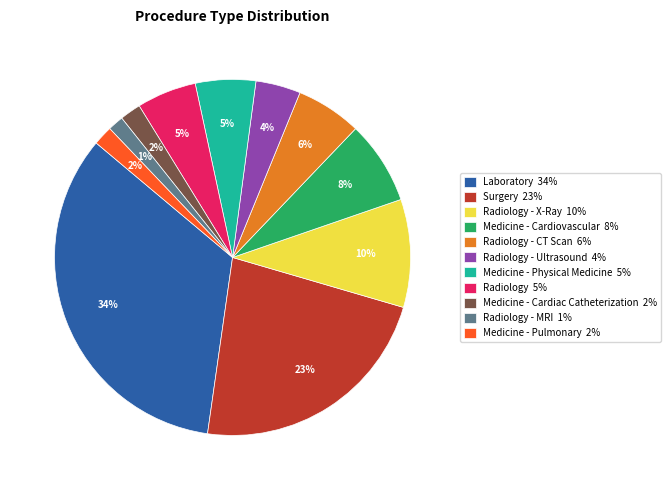

Is there any slice that represents more than half of the pie?

No